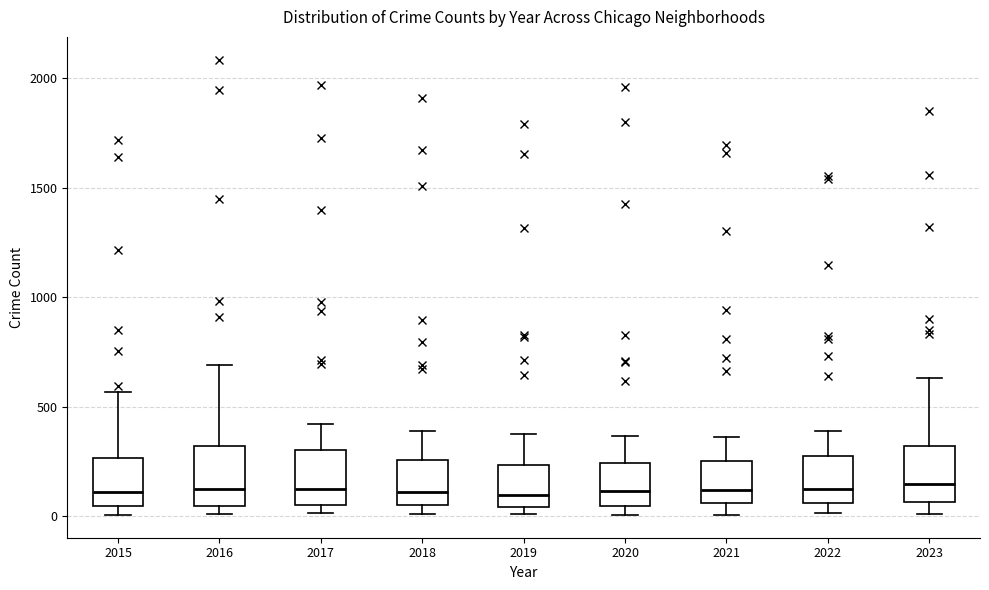

Where is the lower edge of the box at x = 2018 on the y-axis? The values are not printed on the chart, so give them approximately, as read against the axis.

50